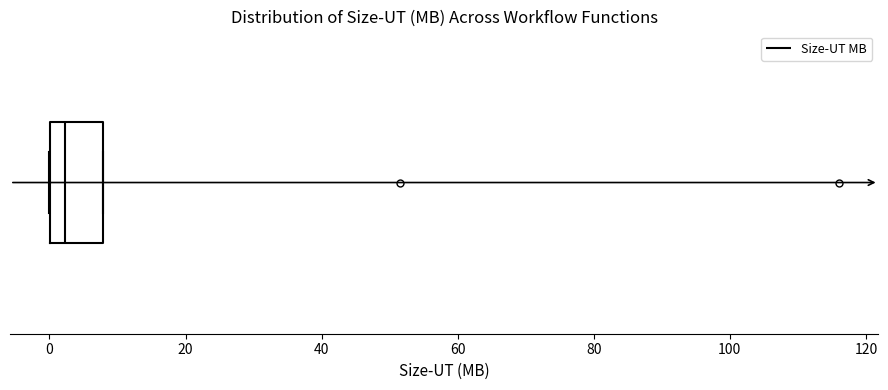

Read this box plot against the x-axis: the position of the median line, the range covered by the box, and the ends of both whiskers. The values are not printed on the chart, so give them approximately, as read against the axis.

median 2, box 0 to 8, whiskers 0 to 8